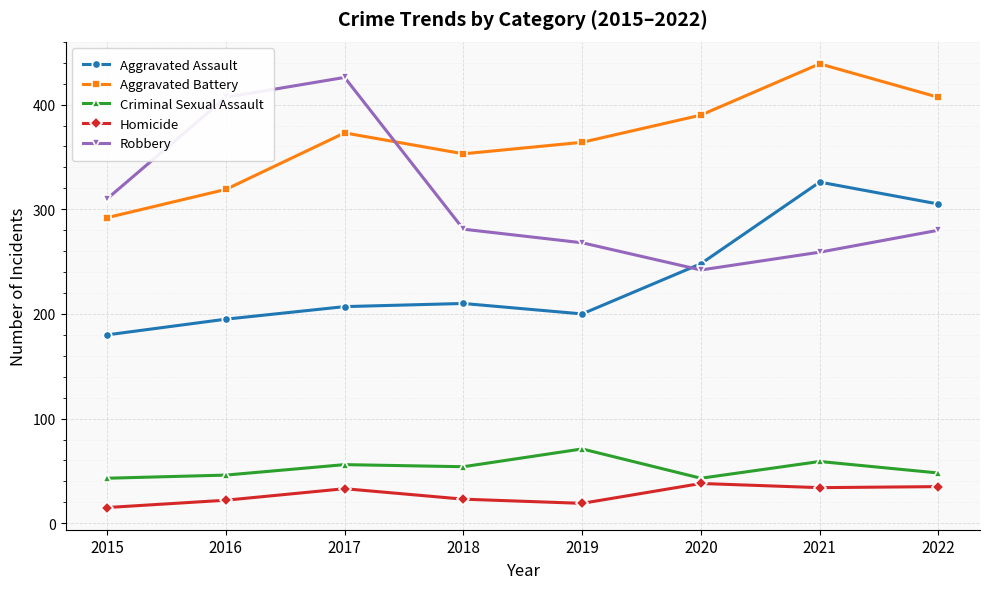

Where is Criminal Sexual Assault nearest to the value 57?

2017